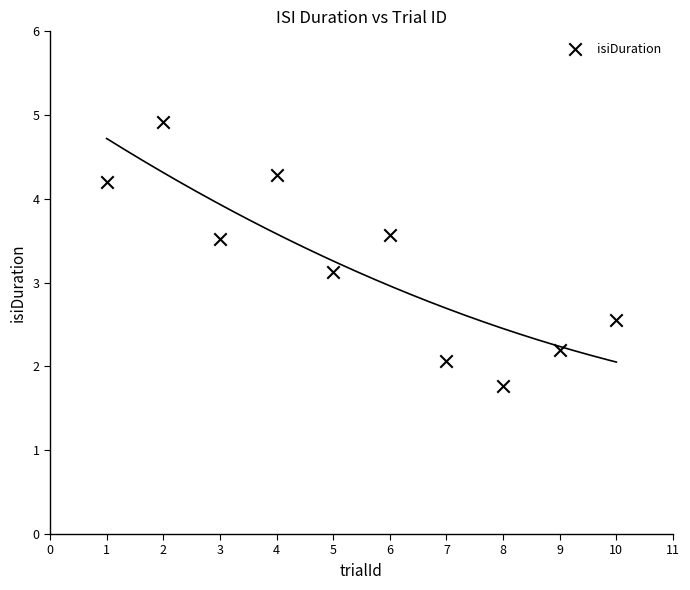

What is the range of Y values (max minus min)?

3.2